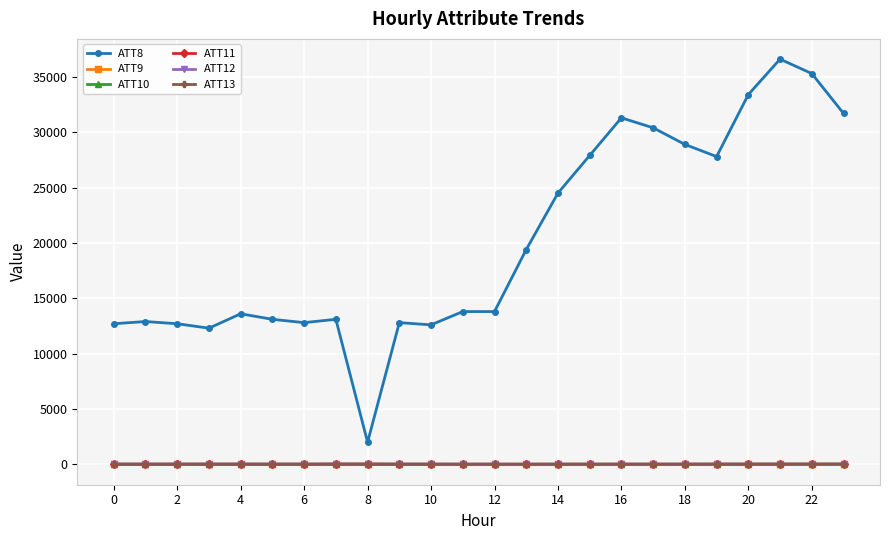

Which series has the largest range (max minus min)?

ATT8